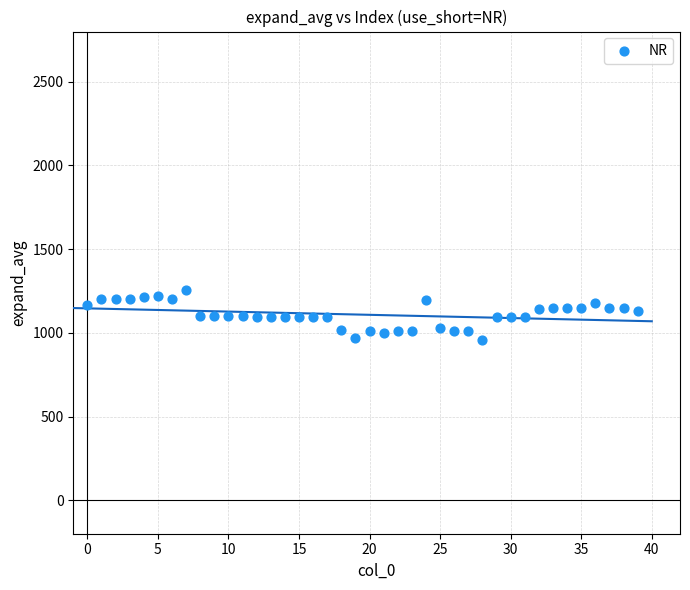

What is the range of Y values (max minus min)?

304.0